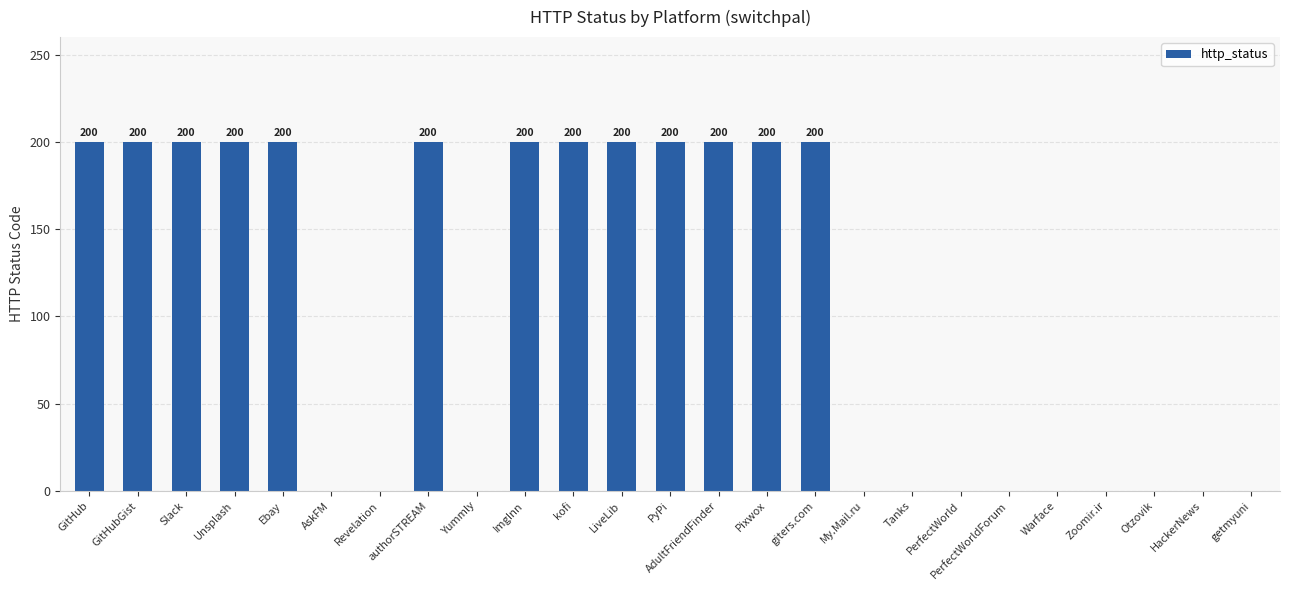

How many positive values are there?

13